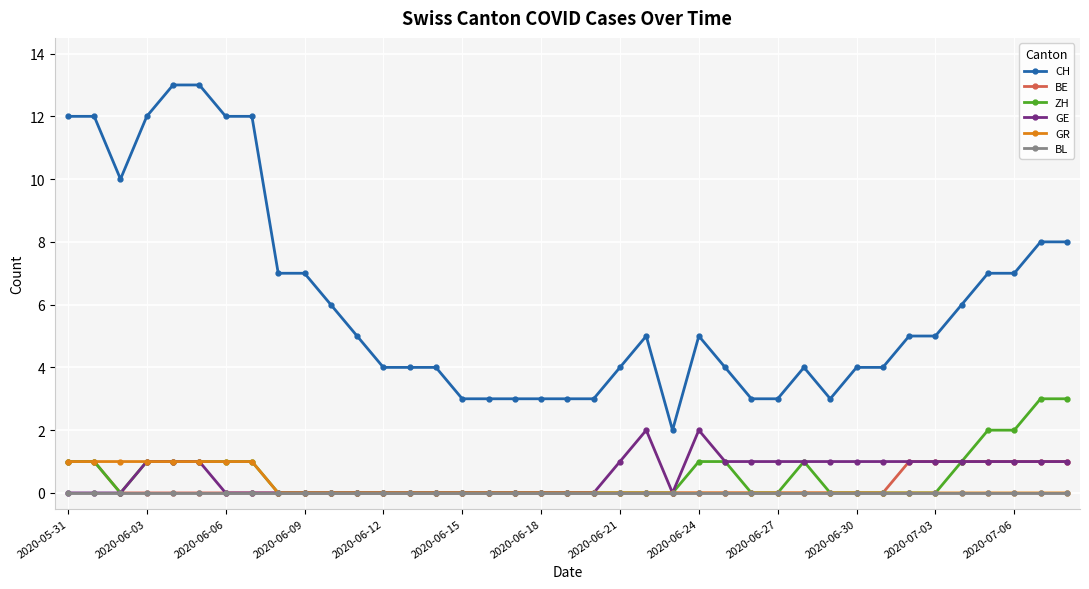

Which series has the largest total across all categories?

CH